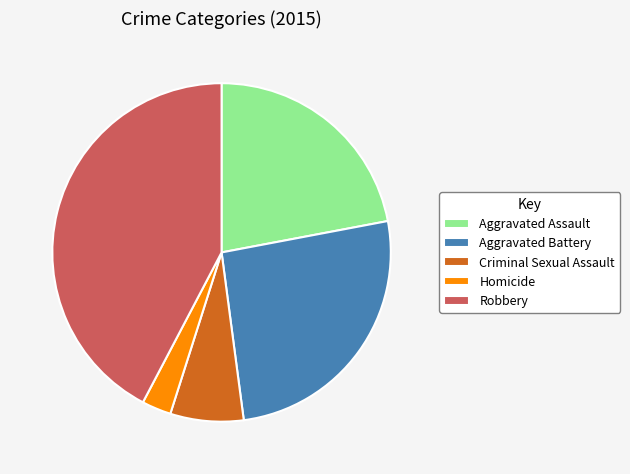

Count the number of slices in the pie.

5